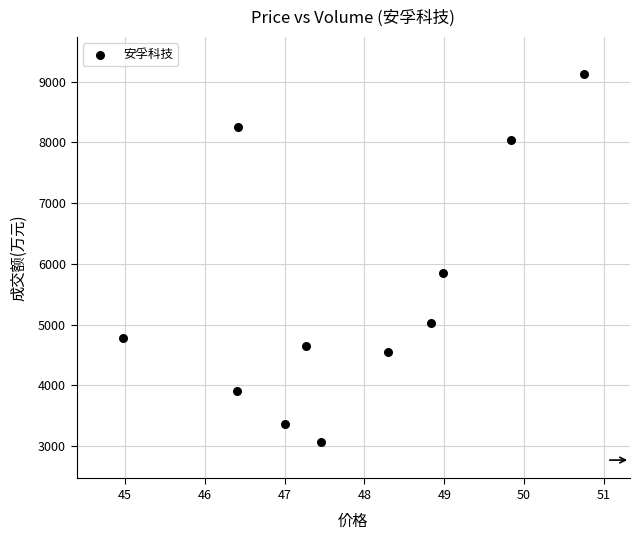

What is the range of Y values (max minus min)?

6051